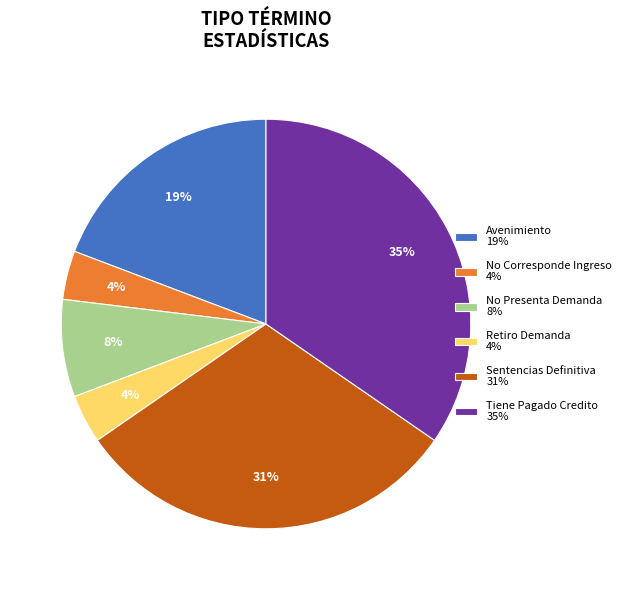

How many segments does this pie chart have?

6